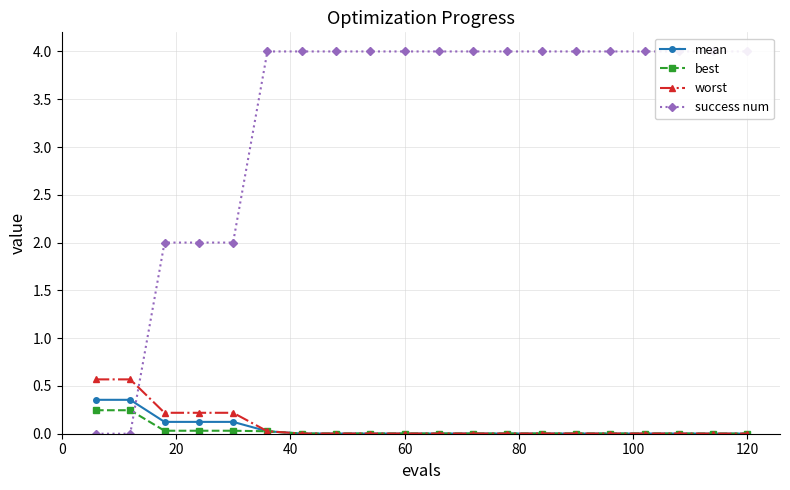

How many lines are shown in the chart?

4